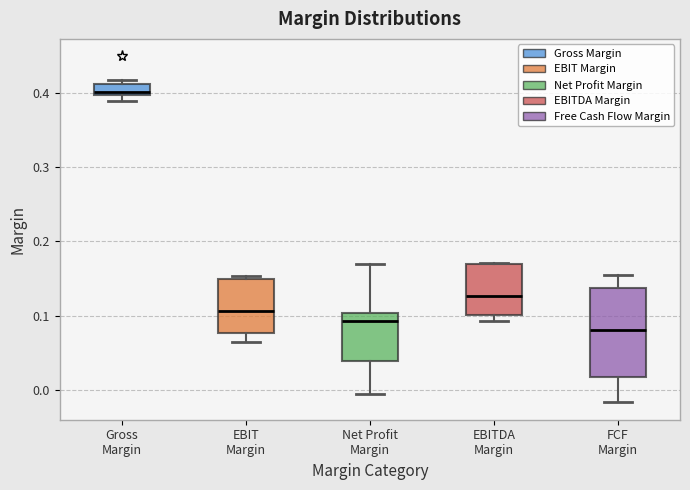

Comparing the boxes themselves (not the whiskers), which one is the tallest?

FCF Margin